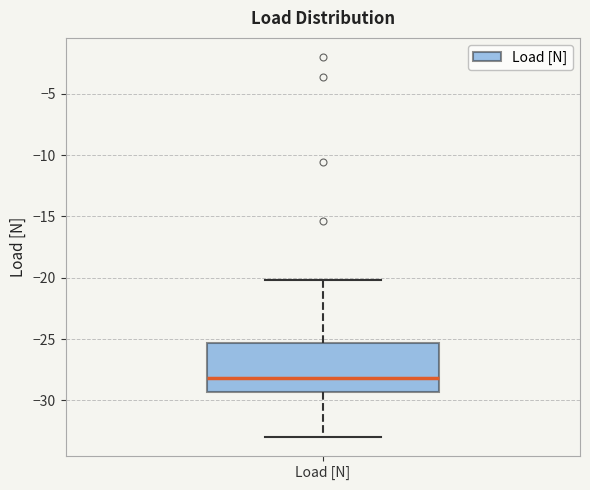

Transcribe this box plot: give where the median line is, the range the box spans, and where the two whiskers end, as read against the y-axis. The values are not printed on the chart, so give them approximately, as read against the axis.

median -28.0, box -29.5 to -25.5, whiskers -33.0 to -20.0